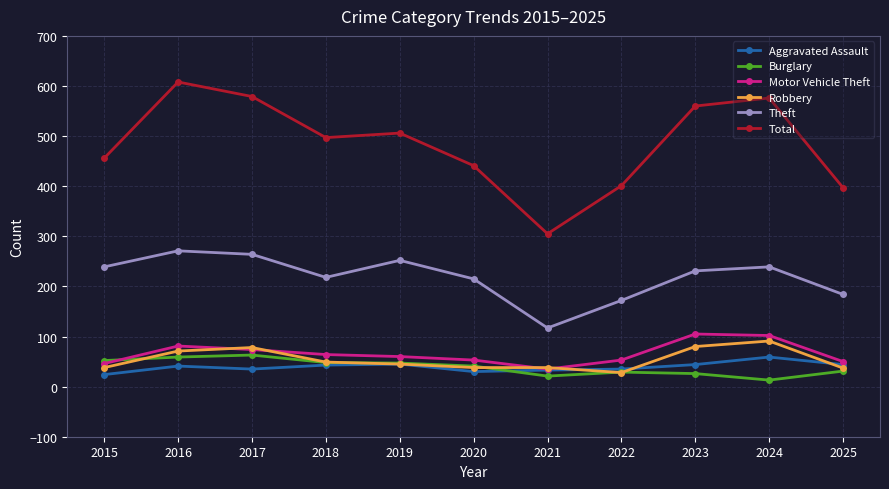

Is it true that Burglary equals 13 at 2024?

True